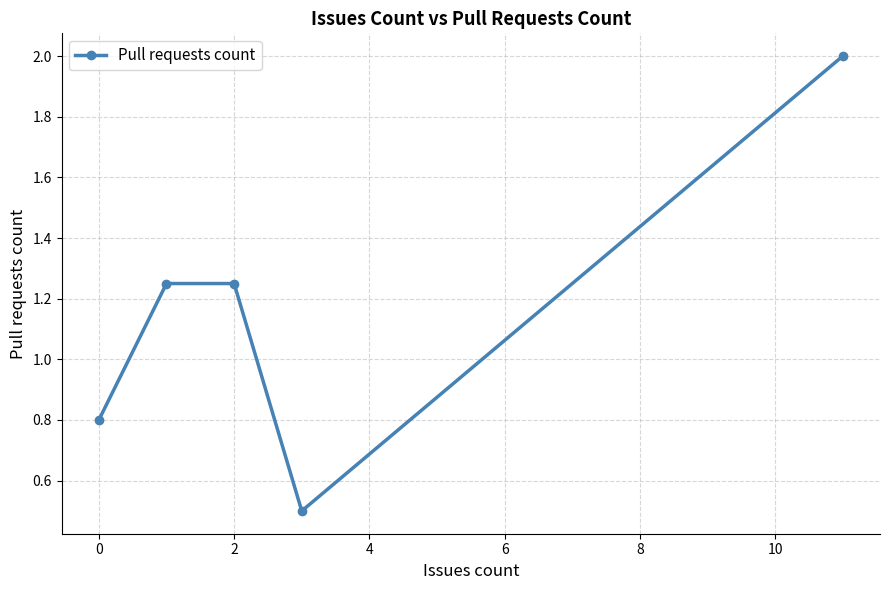

What is the sum of all values?

5.8